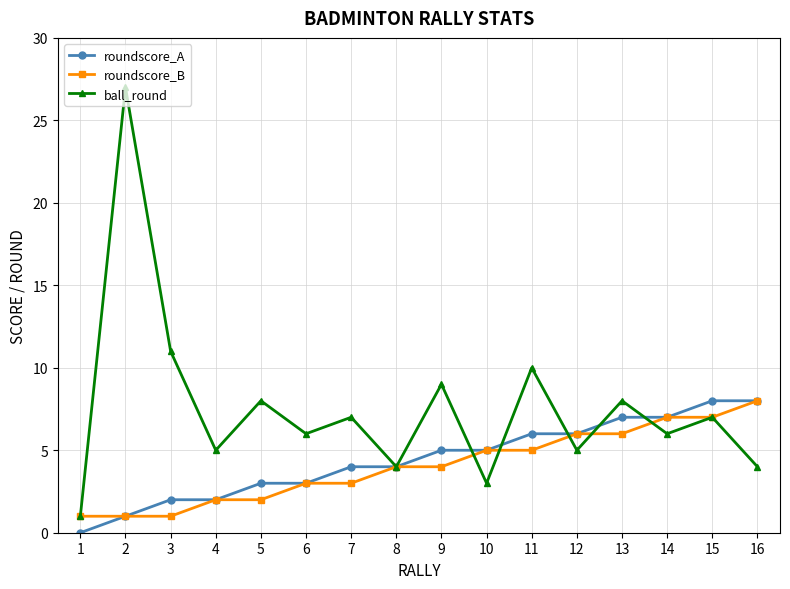

What is the difference between the highest and lowest values at 15?

1